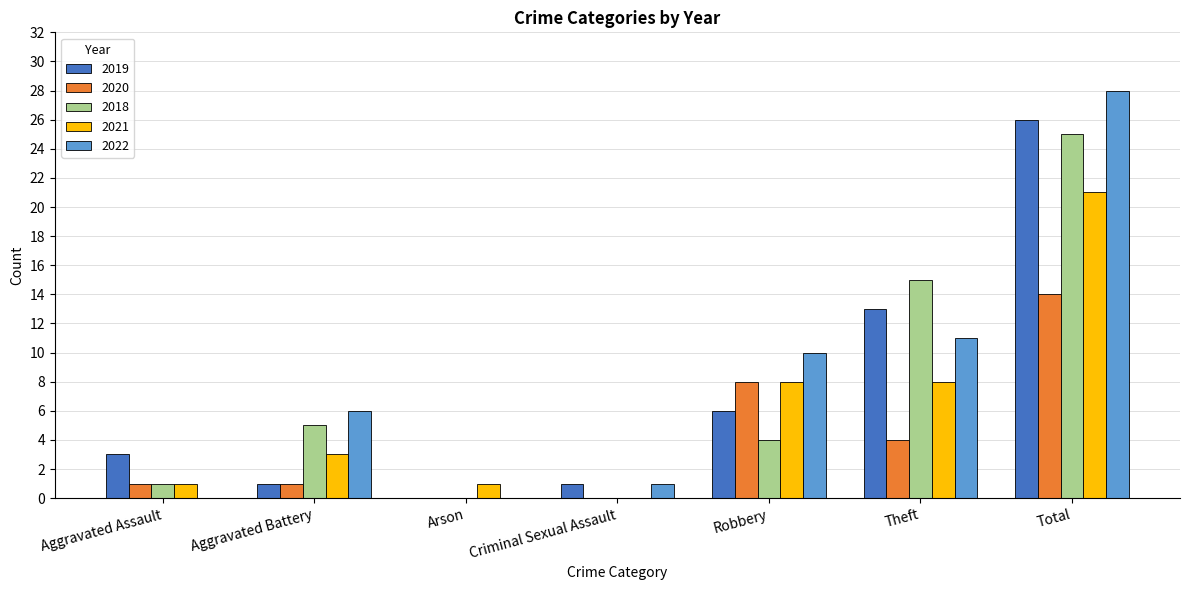

Reading right to left, list all the values displayed in this chart.

2019: Total=26	Theft=13	Robbery=6	Criminal Sexual Assault=1	Arson=0	Aggravated Battery=1	Aggravated Assault=3
2020: Total=14	Theft=4	Robbery=8	Criminal Sexual Assault=0	Arson=0	Aggravated Battery=1	Aggravated Assault=1
2018: Total=25	Theft=15	Robbery=4	Criminal Sexual Assault=0	Arson=0	Aggravated Battery=5	Aggravated Assault=1
2021: Total=21	Theft=8	Robbery=8	Criminal Sexual Assault=0	Arson=1	Aggravated Battery=3	Aggravated Assault=1
2022: Total=28	Theft=11	Robbery=10	Criminal Sexual Assault=1	Arson=0	Aggravated Battery=6	Aggravated Assault=0